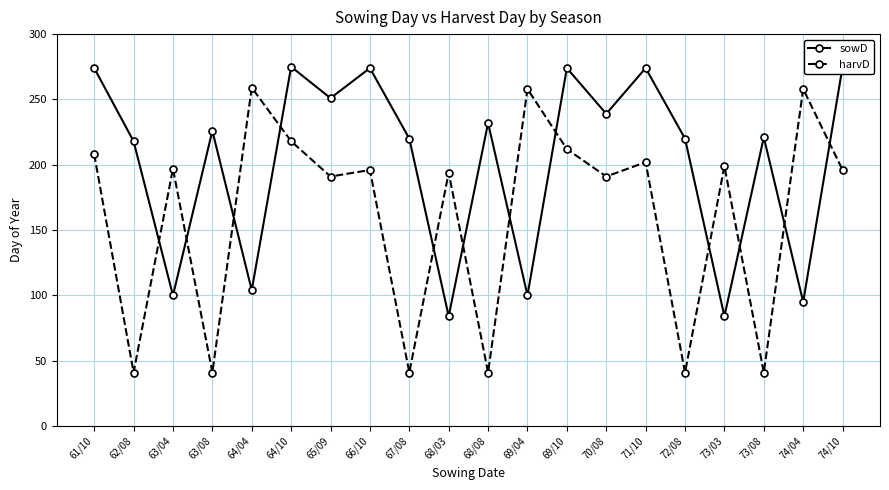

What is the difference between the second highest and minimum values in the harvD series?

217